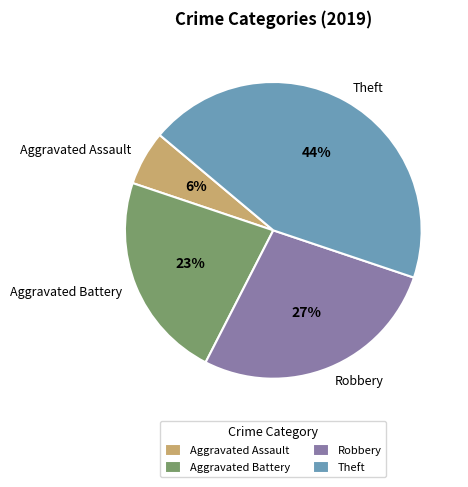

Is there a majority slice in this chart?

No